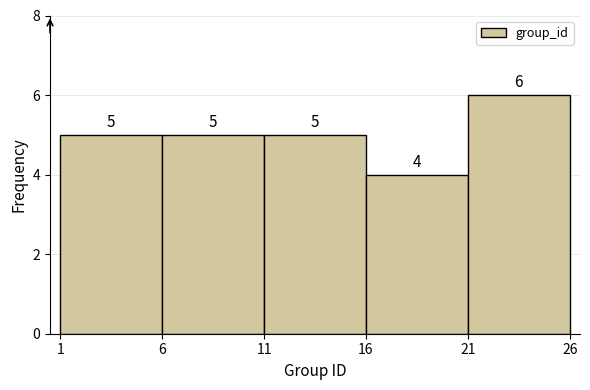

Reading left to right, list every bar in this chart as the range it spans on the x-axis followed by its height.

1 to 6: 5
6 to 11: 5
11 to 16: 5
16 to 21: 4
21 to 26: 6